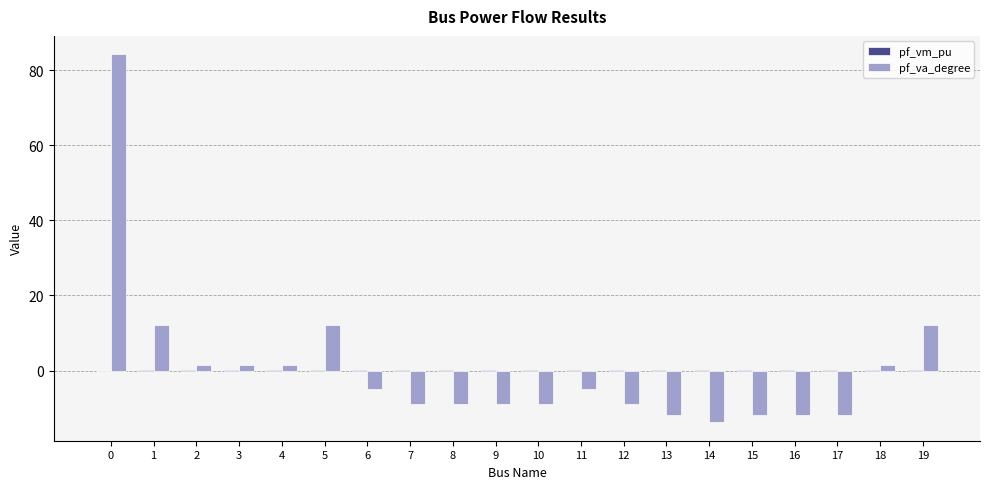

What is the sum of all pf_va_degree values?

10.8